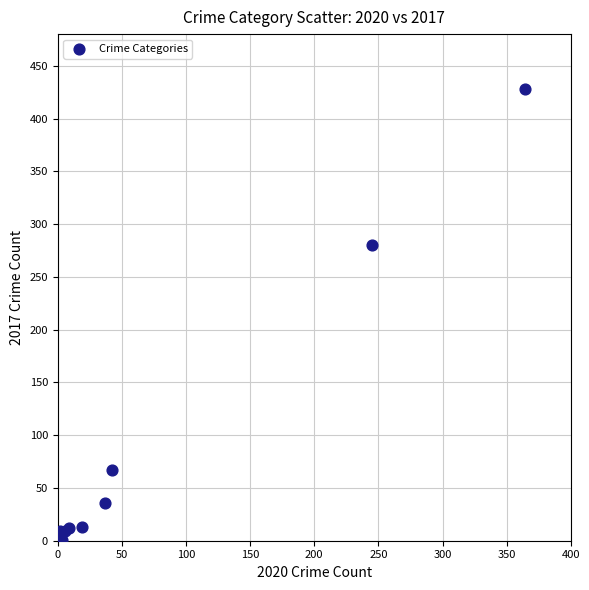

What Y value in the scatter plot is closest to 214?

280